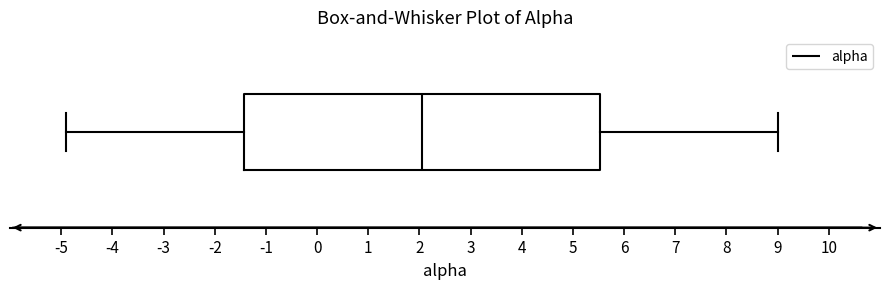

Where is the left edge of the box on the x-axis? The values are not printed on the chart, so give them approximately, as read against the axis.

-1.4